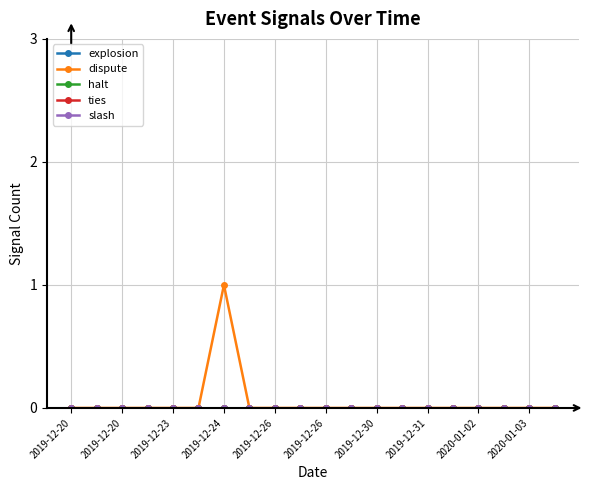

Does the chart have visible grid lines?

Yes